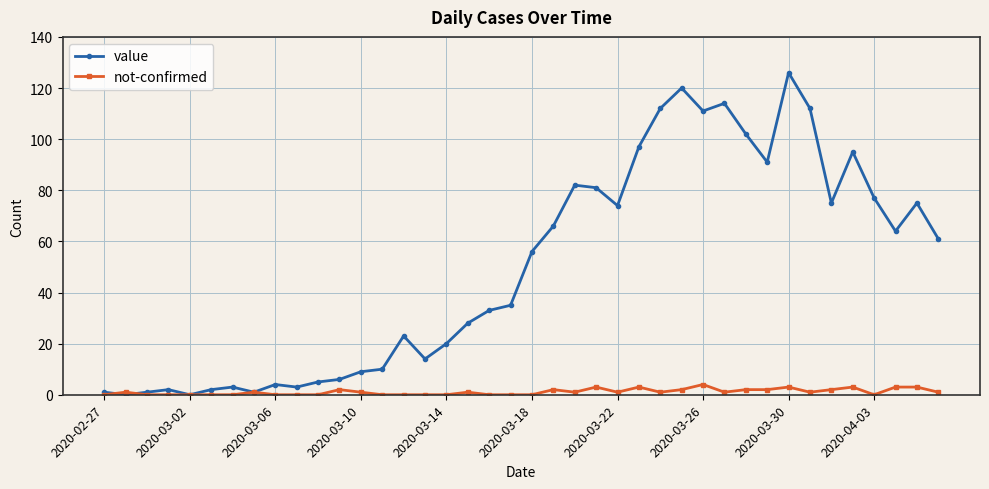

List the series in order of their peak value, lowest first.

not-confirmed, value